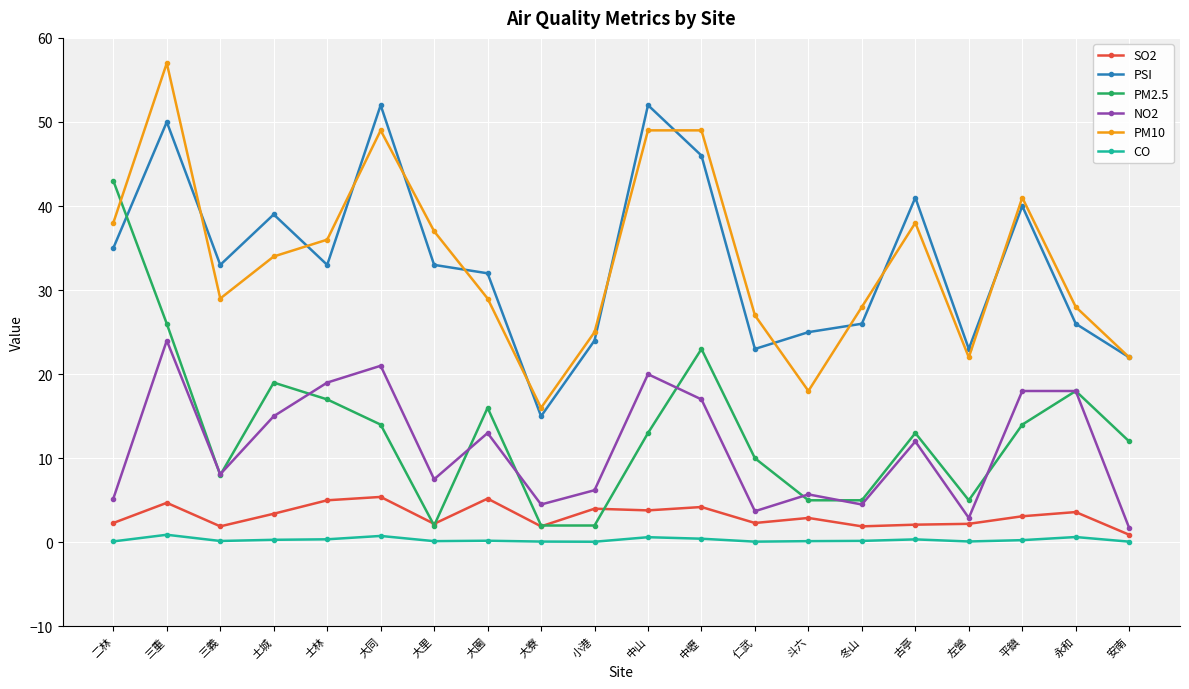

Is this an area chart (filled region under the line)?

No